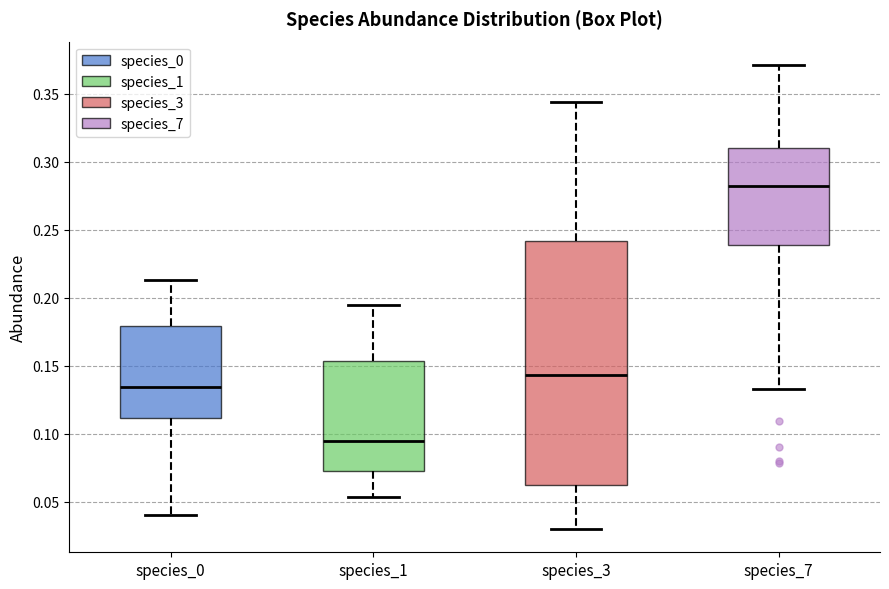

Which box has the lowest median line?

species_1